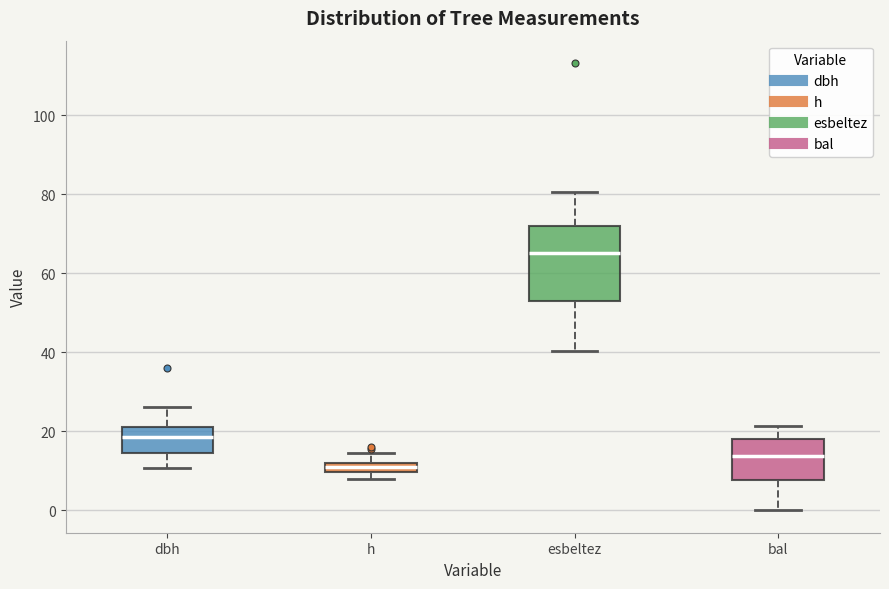

Where does the upper whisker of the box for dbh end on the y-axis? The values are not printed on the chart, so give them approximately, as read against the axis.

26